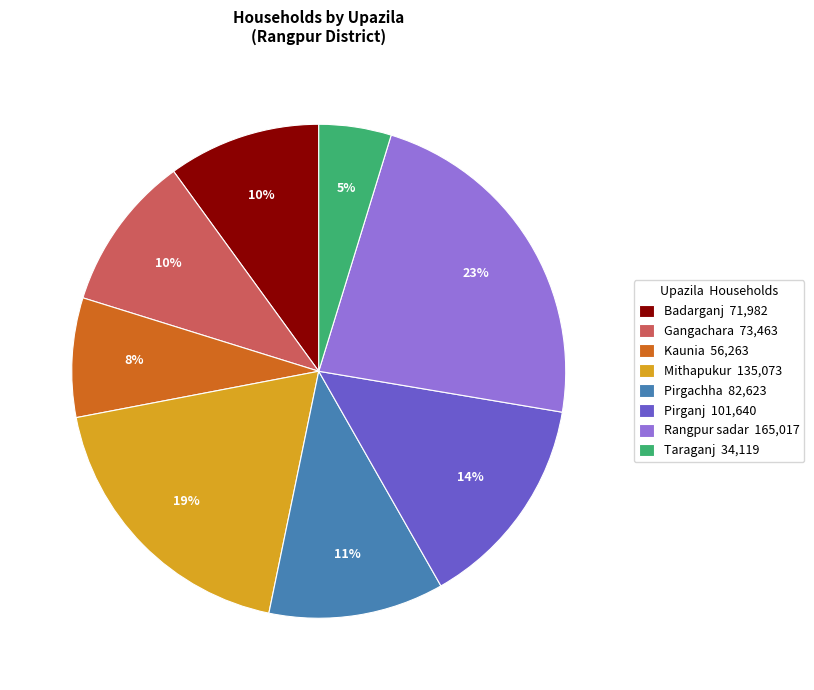

Count the number of slices in the pie.

8